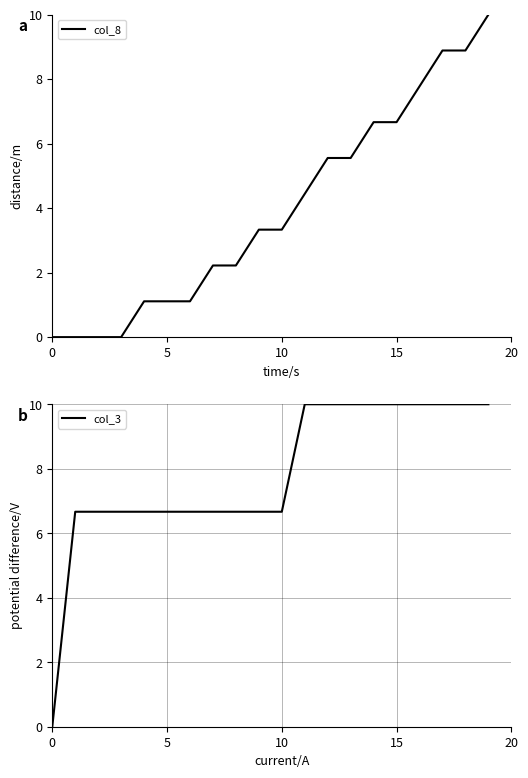

What is the average value of the col_8 series?

3.9